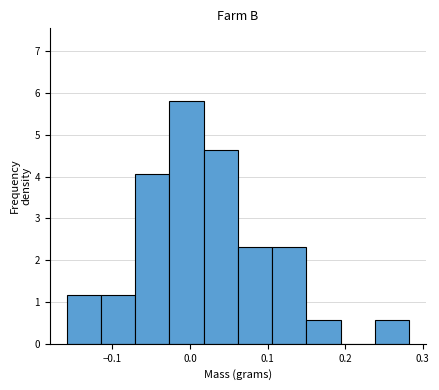

Reading left to right, transcribe this chart: for each bar, give the range it covers on the x-axis and its height. Neither the bar edges nor the heights are printed on the chart, so give them approximately, as read against the axes.

-0.16 to -0.11: 1.2
-0.11 to -0.07: 1.2
-0.07 to -0.03: 4.1
-0.03 to 0.02: 5.8
0.02 to 0.06: 4.6
0.06 to 0.11: 2.3
0.11 to 0.15: 2.3
0.15 to 0.19: 0.6
0.19 to 0.24: 0
0.24 to 0.28: 0.6